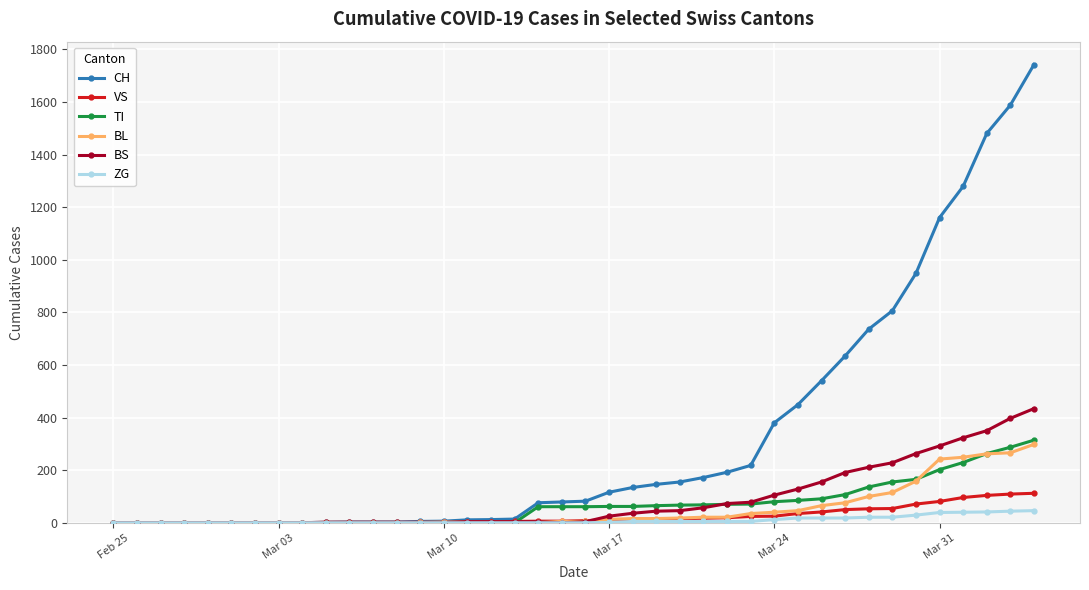

What are all the series names shown in the legend?

CH, VS, TI, BL, BS, ZG